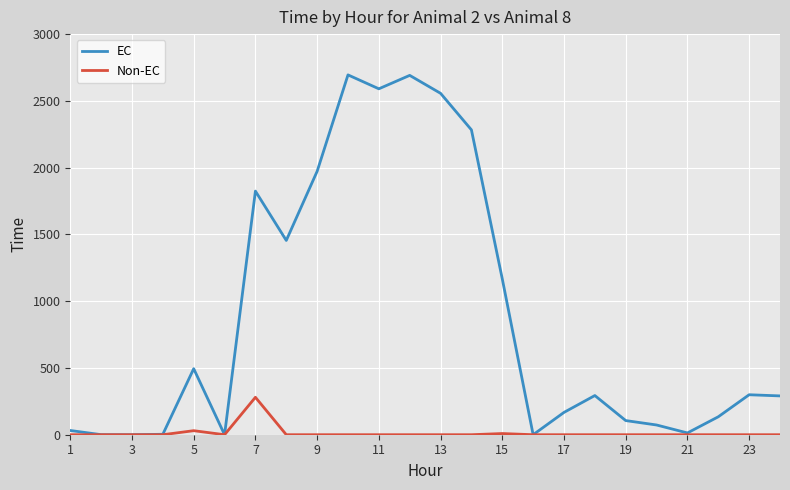

Is this an area chart (filled region under the line)?

No